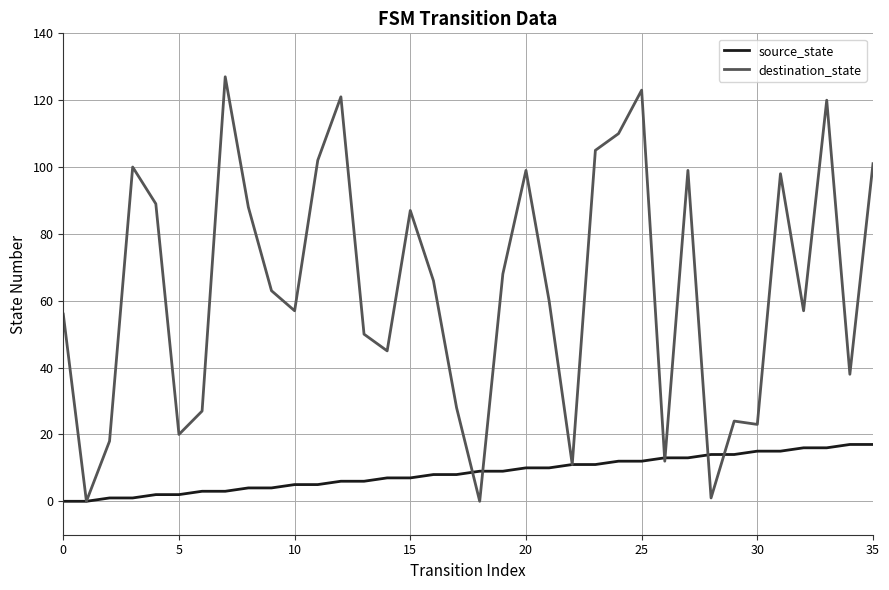

Which series has the widest spread of values?

destination_state